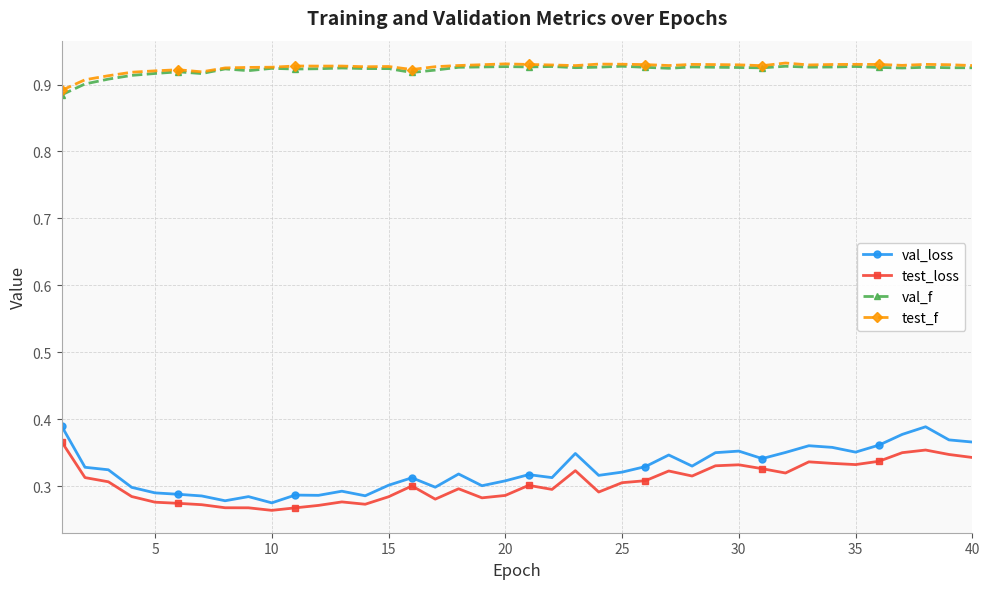

True or false: test_loss and test_f intersect in this chart.

False